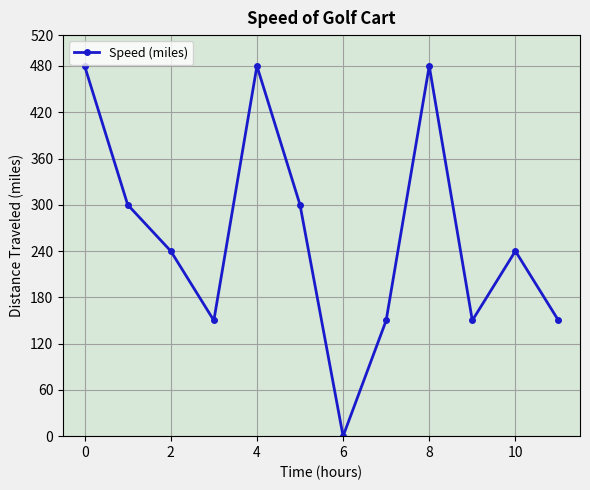

Does the chart have visible grid lines?

Yes